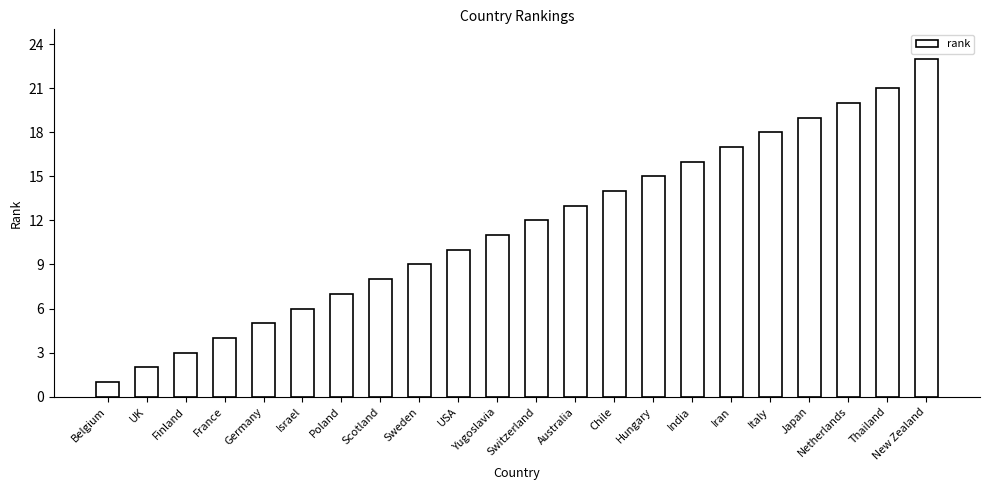

What is the ratio of the value at Scotland to the value at Chile?

0.6